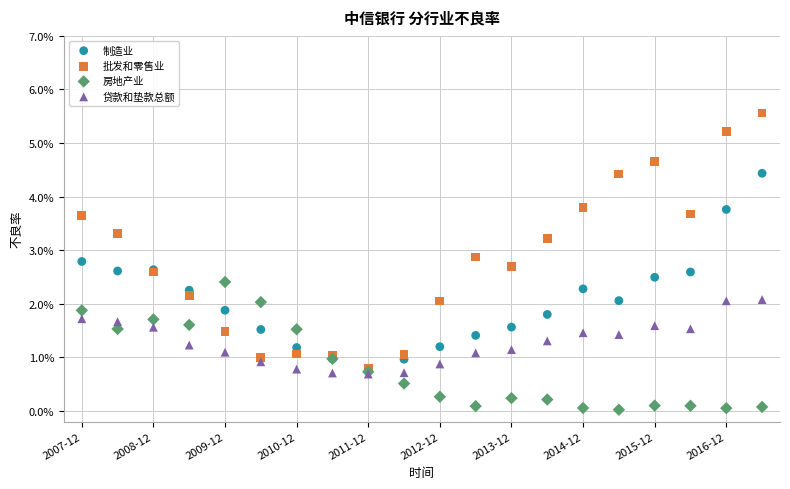

Which series contains the highest Y value?

批发和零售业